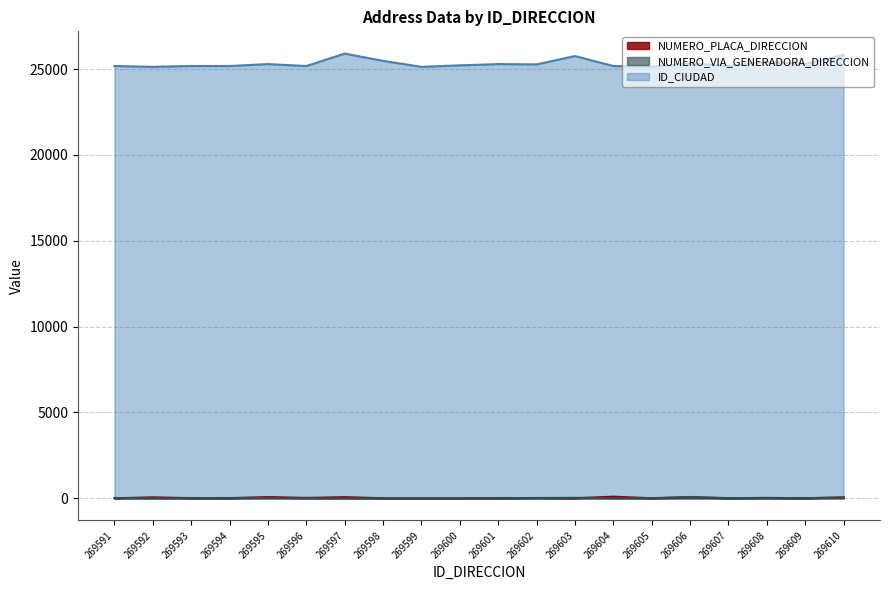

Which category has the lowest value across all series?

269591